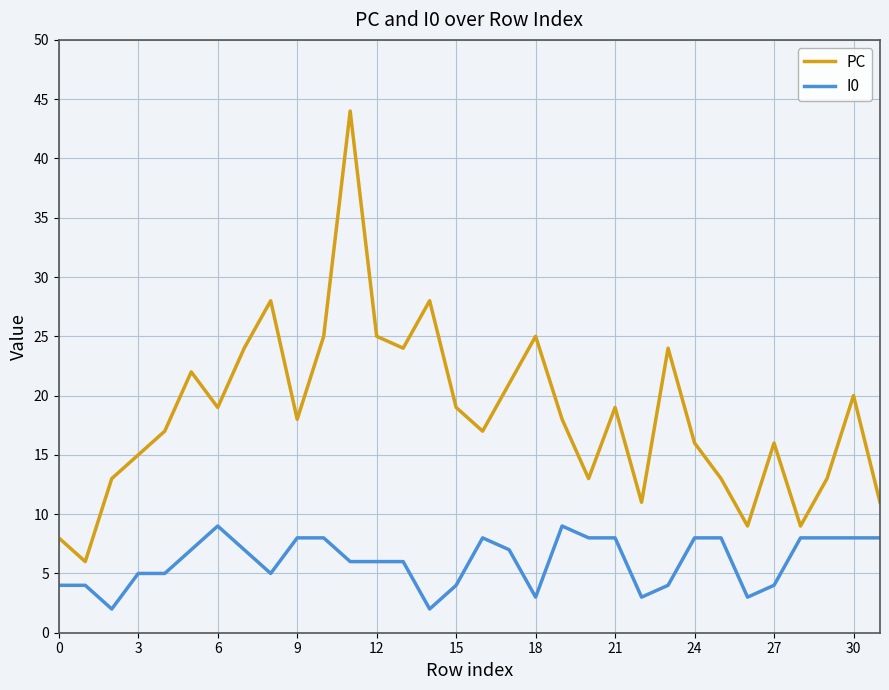

What is the difference between the maximum and minimum values in the I0 series?

7